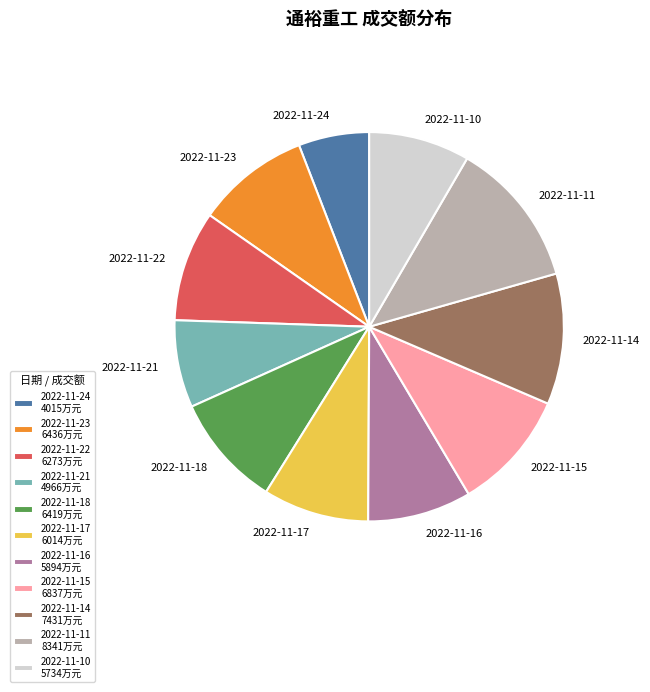

How many slices are in this pie chart?

11